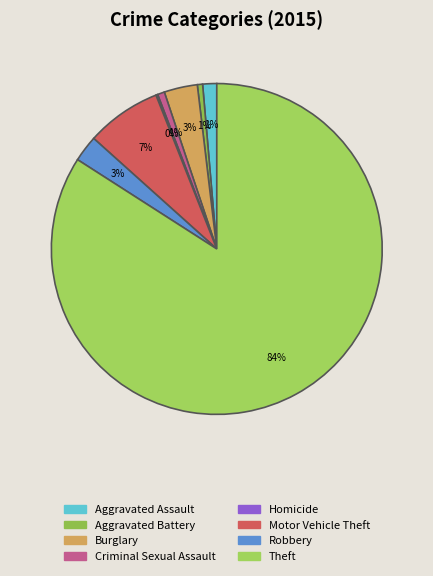

Is the sum of Theft and Aggravated Assault greater than half?

Yes